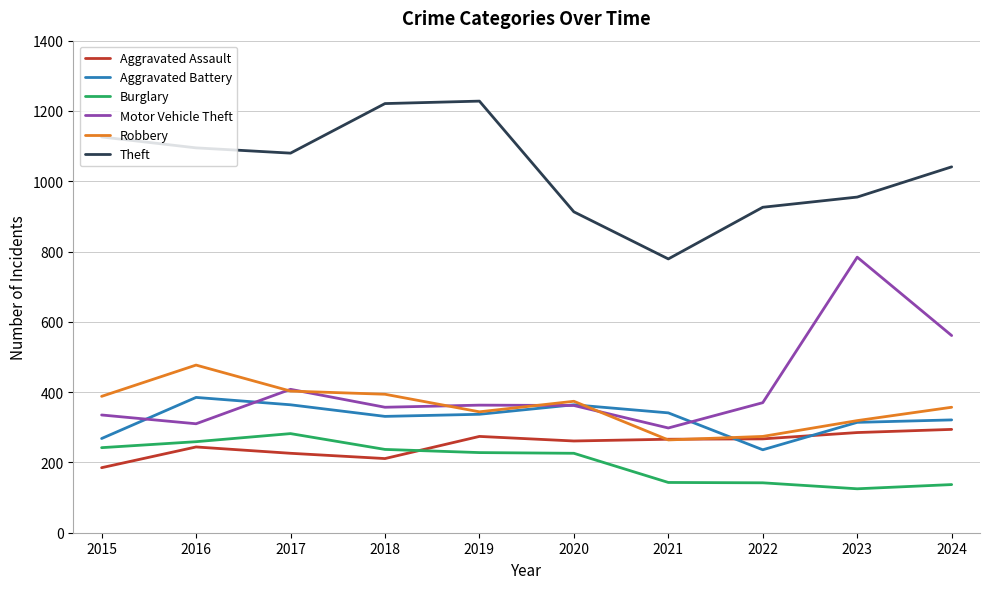

The Aggravated Battery series shows 331 at 2018. True or false?

True